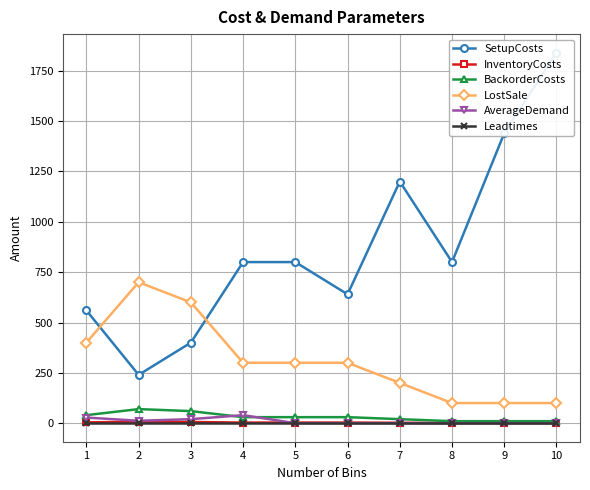

Reading left to right, transcribe all the data shown in this chart.

SetupCosts: 1=560	2=240	3=400	4=800	5=800	6=640	7=1200	8=800	9=1440	10=1840
InventoryCosts: 1=4	2=7	3=6	4=3	5=3	6=3	7=2	8=1	9=1	10=1
BackorderCosts: 1=40	2=70	3=60	4=30	5=30	6=30	7=20	8=10	9=10	10=10
LostSale: 1=400	2=700	3=600	4=300	5=300	6=300	7=200	8=100	9=100	10=100
AverageDemand: 1=28	2=12	3=20	4=40	5=0	6=0	7=0	8=0	9=0	10=0
Leadtimes: 1=1	2=1	3=1	4=1	5=1	6=1	7=1	8=1	9=1	10=1